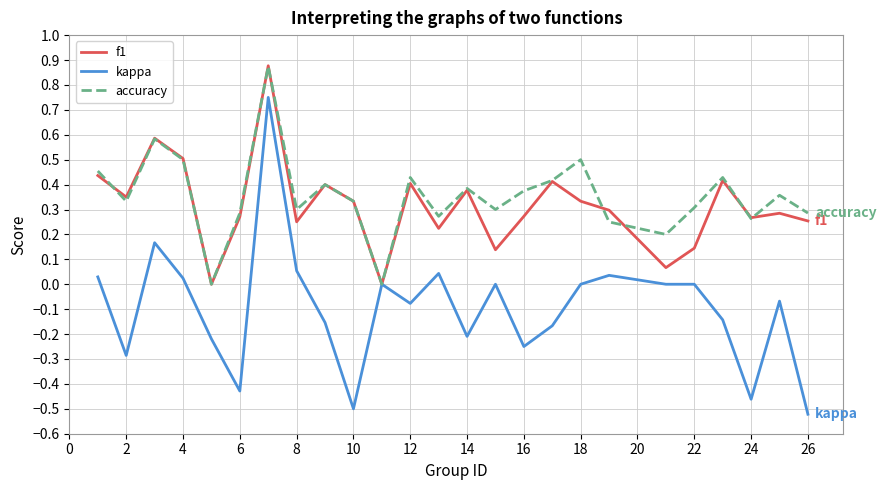

What is the difference between the maximum and minimum values in the kappa series?

1.3